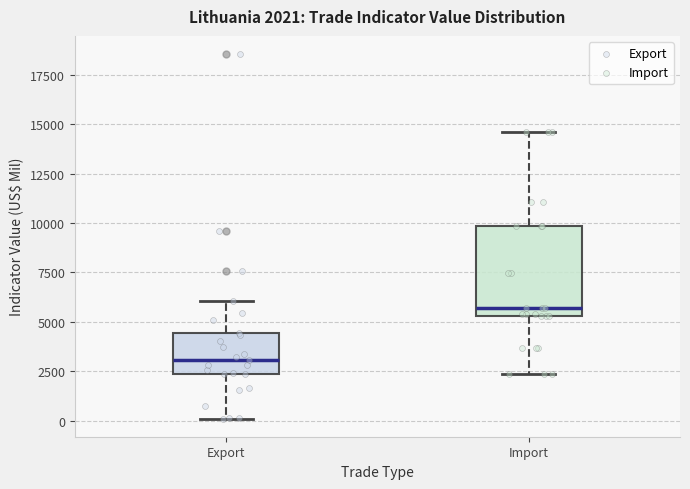

Which box has the highest median line?

Import